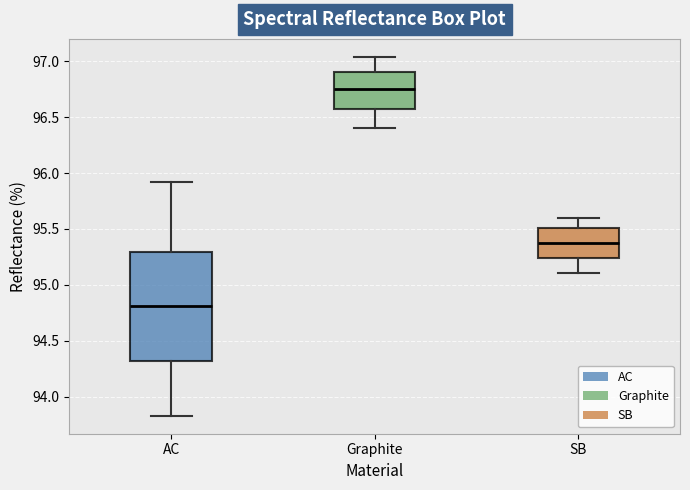

Which box's median line is the highest?

Graphite